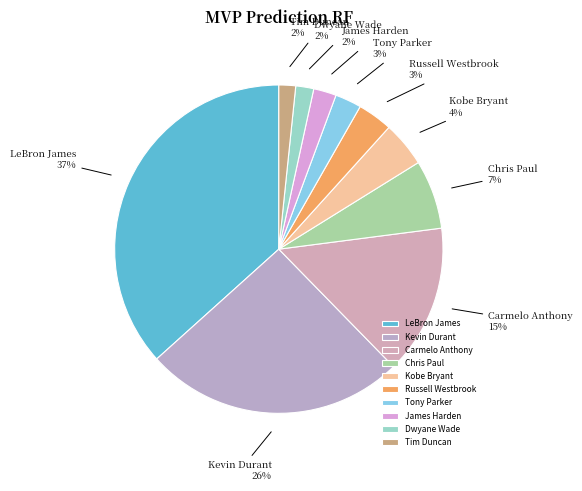

What percentage is the Kobe Bryant slice, to the nearest percent?

4%